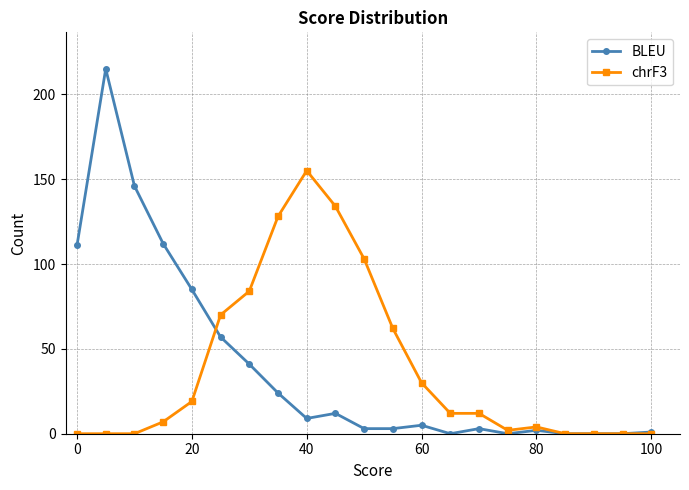

At how many categories does at least one series exceed 131?

4